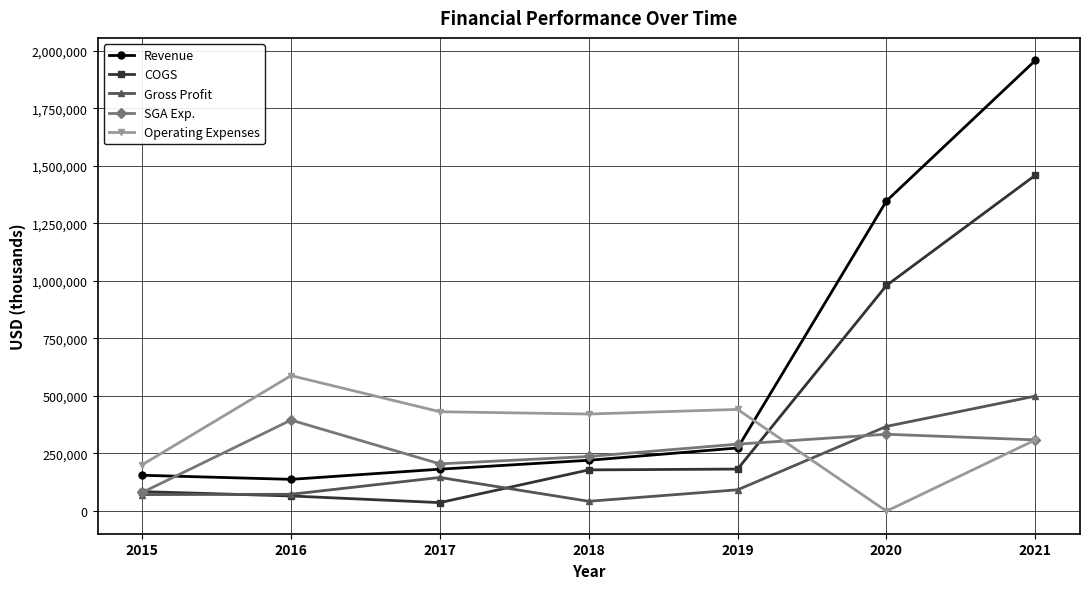

Is this an area chart (filled region under the line)?

No